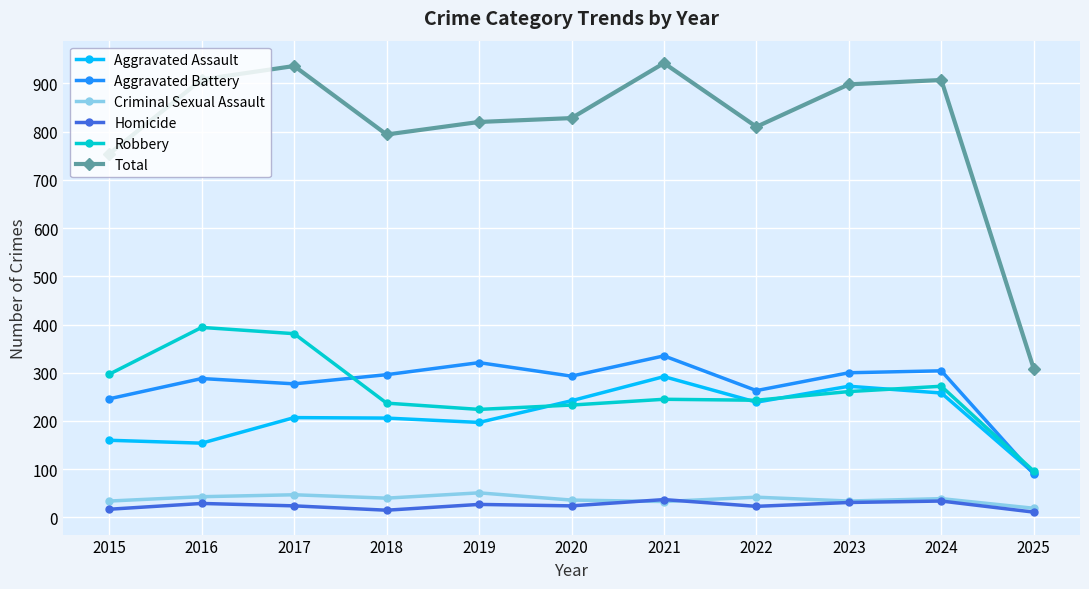

What is the greatest value displayed?

942